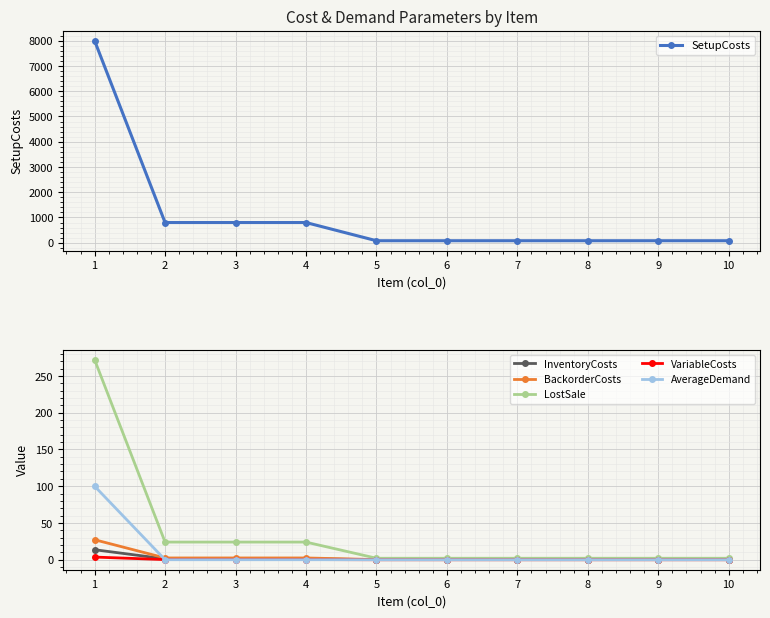

Reading left to right, extract all data points from this chart.

SetupCosts: 8000.0	800.0	800.0	800.0	80.0	80.0	80.0	80.0	80.0	80.0
InventoryCosts: 13.6	1.2	1.2	1.2	0.1	0.1	0.1	0.1	0.1	0.1
BackorderCosts: 27.2	2.4	2.4	2.4	0.2	0.2	0.2	0.2	0.2	0.2
LostSale: 272.0	24.0	24.0	24.0	2.0	2.0	2.0	2.0	2.0	2.0
VariableCosts: 3.6	0.2	0.2	0.2	0.0	0.0	0.0	0.0	0.0	0.0
AverageDemand: 100.0	0.0	0.0	0.0	0.0	0.0	0.0	0.0	0.0	0.0